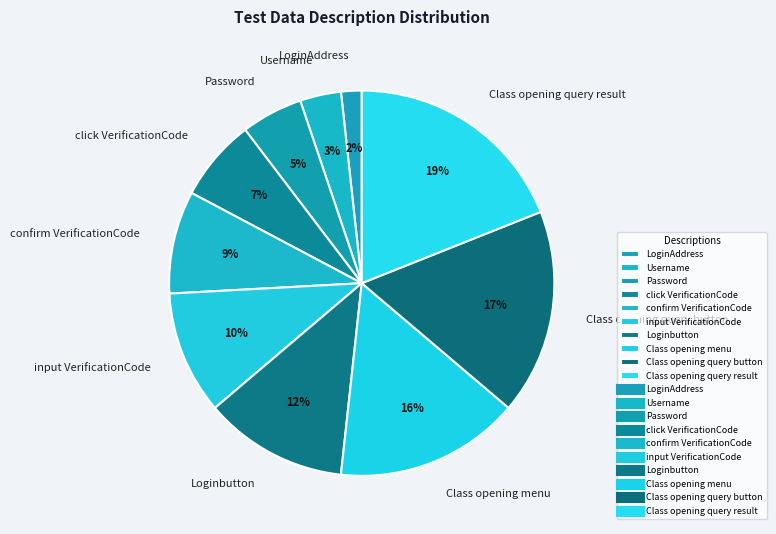

Approximately how many times larger is the value at Password compared to confirm VerificationCode?

0.6